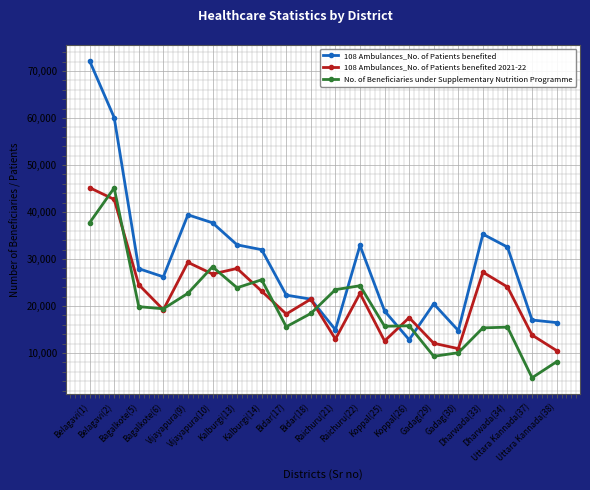

Count the number of data series in this chart.

3